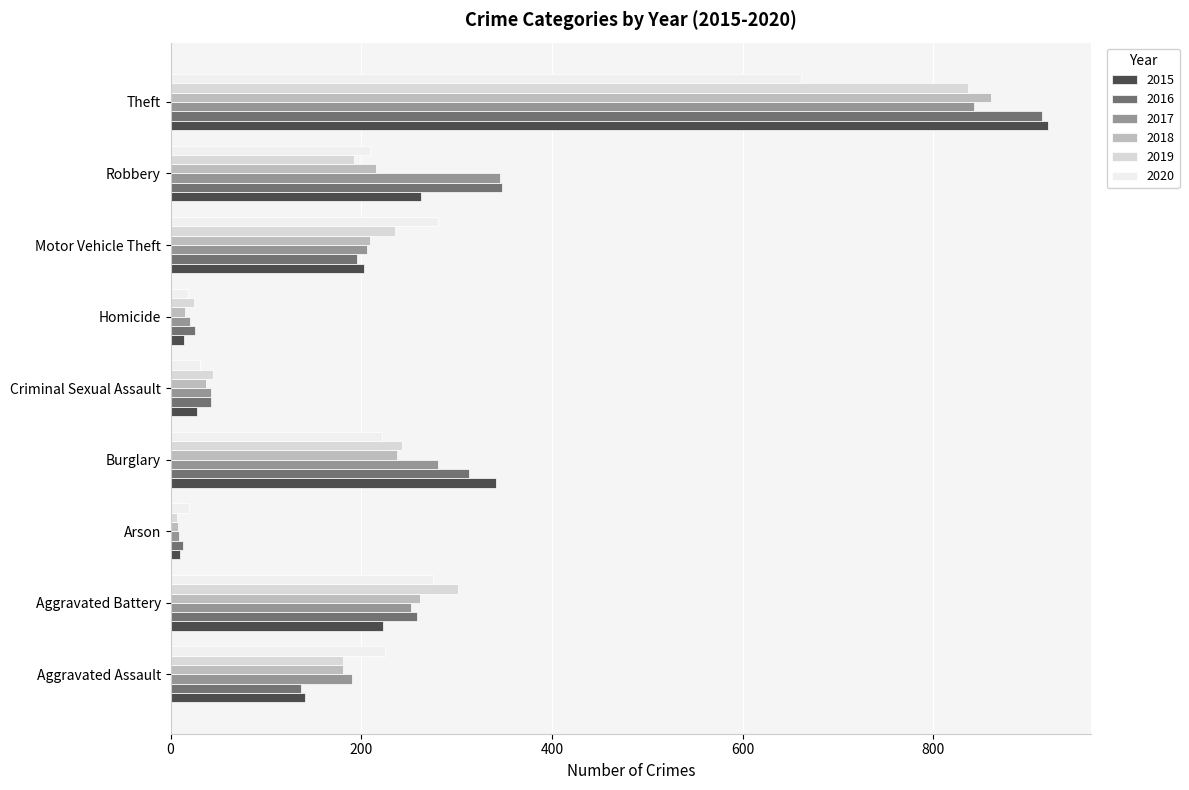

How many values in the 2017 series are below 206?

4